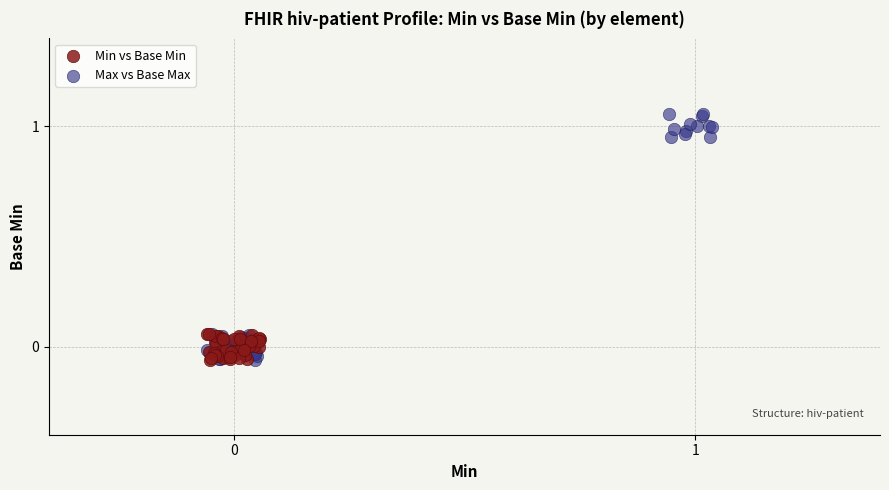

Which series reaches the maximum Y coordinate?

Max vs Base Max